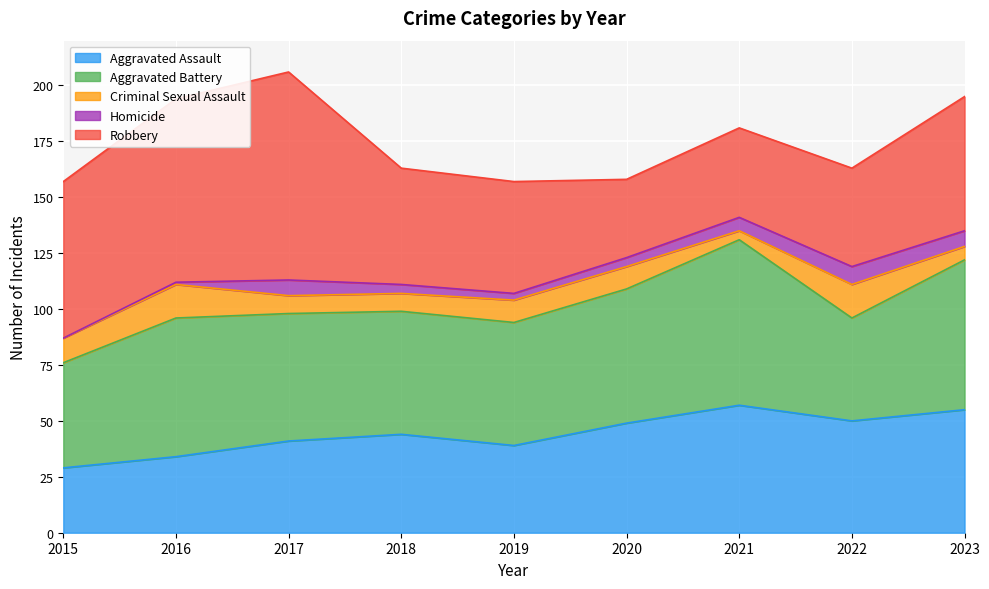

List the labels in order of Homicide value, smallest first.

2015, 2016, 2019, 2018, 2020, 2021, 2017, 2023, 2022